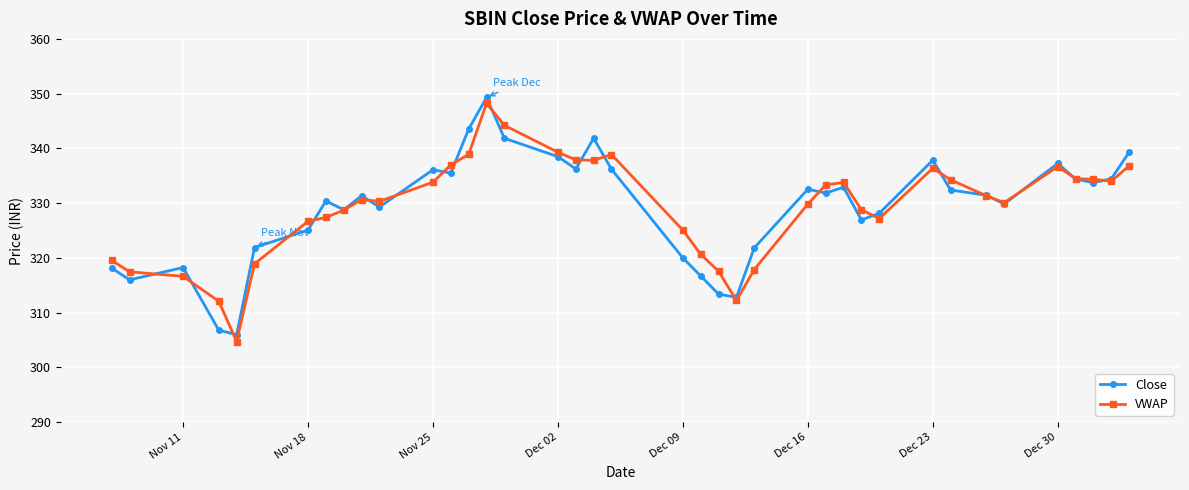

What is the average value of the Close series?

329.2